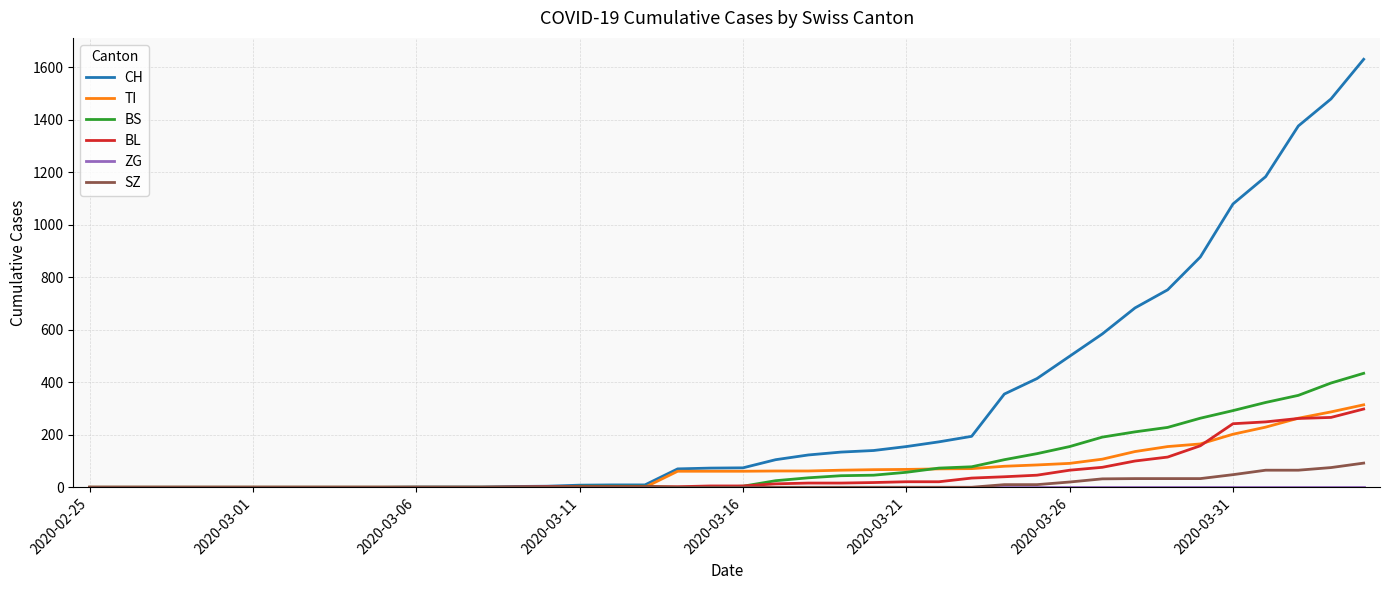

What is the maximum value for SZ?

92